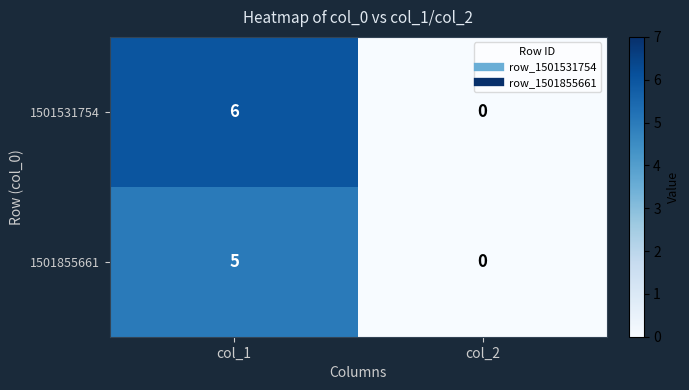

The 1501855661 series shows 5 at col_1. True or false?

True